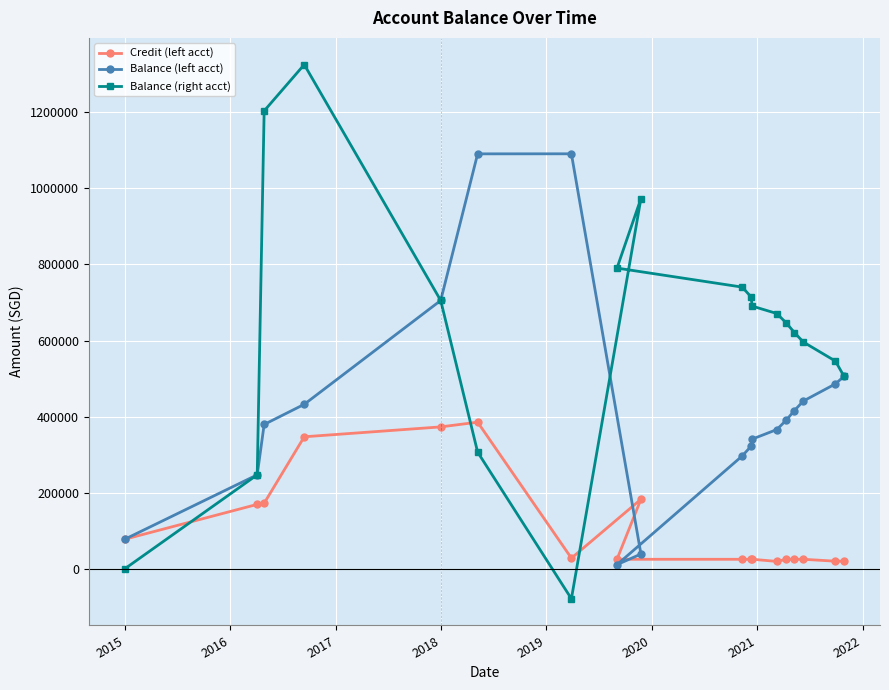

What is the highest value of the Credit (left acct) series?

385407.2